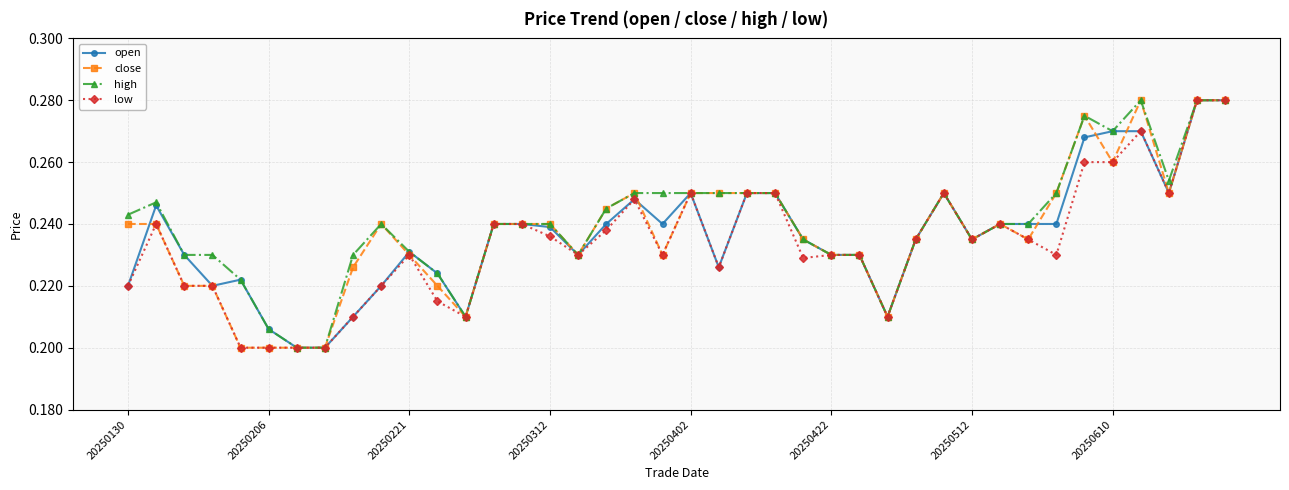

At how many categories does at least one series exceed 0?

40